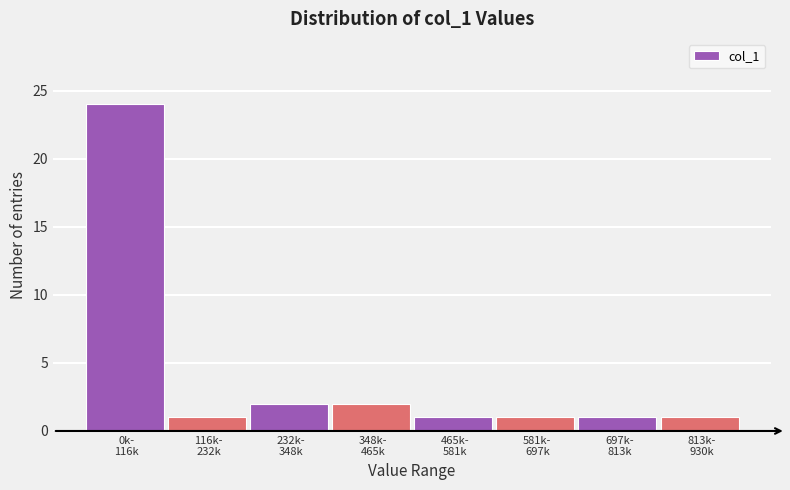

Reading left to right, transcribe all the data shown in this chart.

24	1	2	2	1	1	1	1